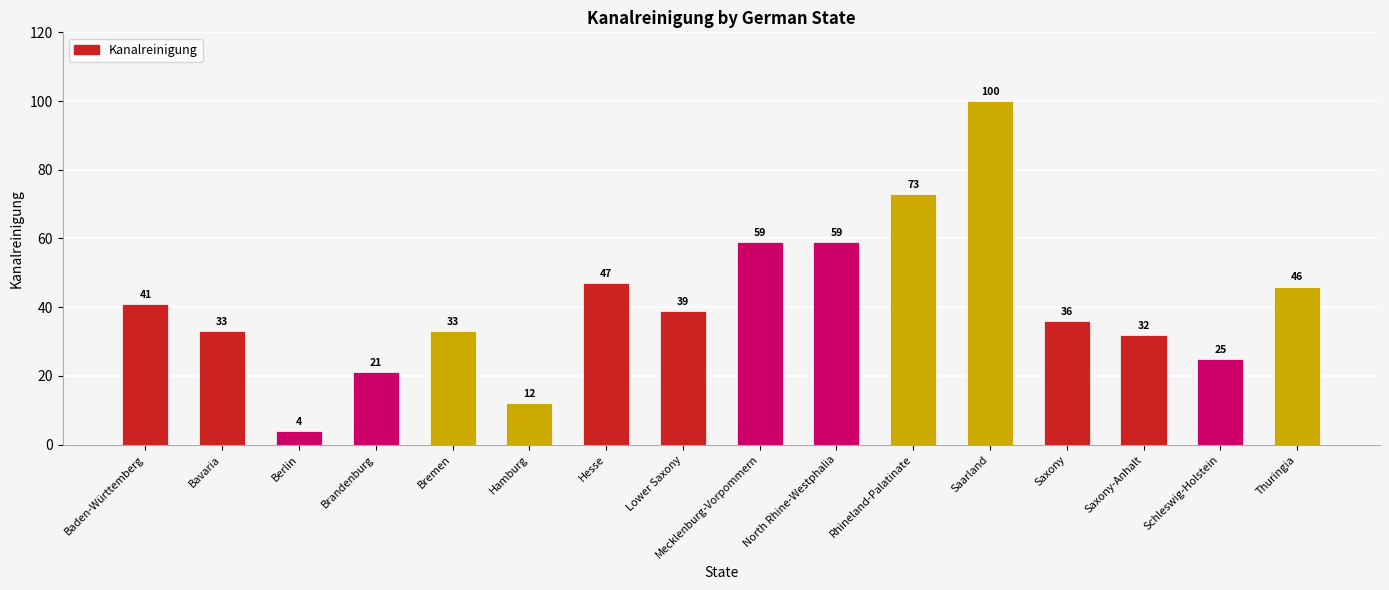

How many values exceed 39?

7